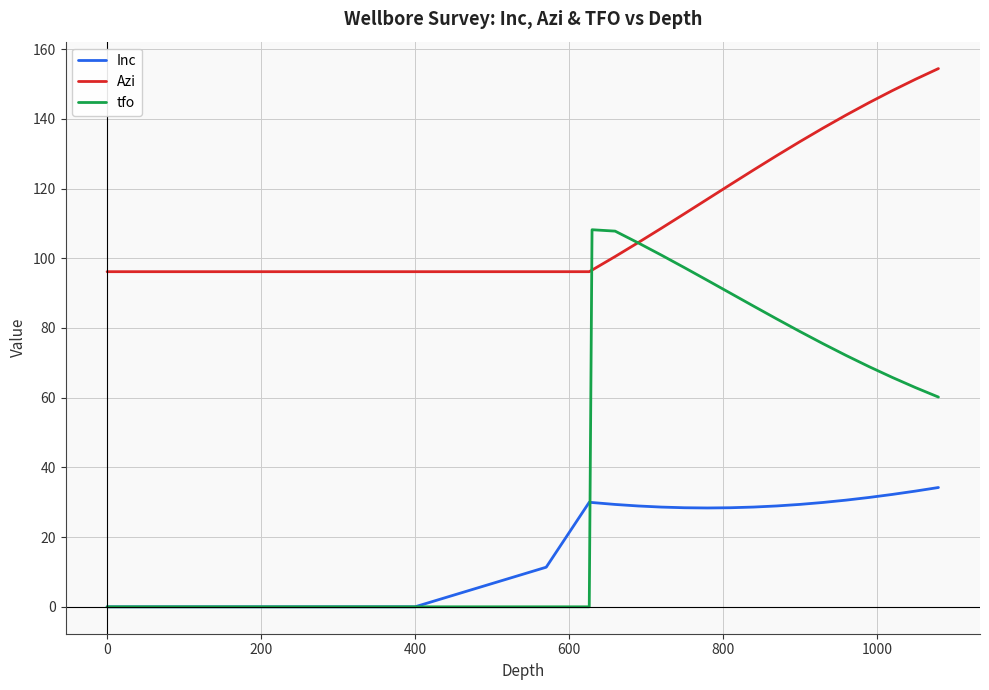

What is the maximum value for Azi?

154.4